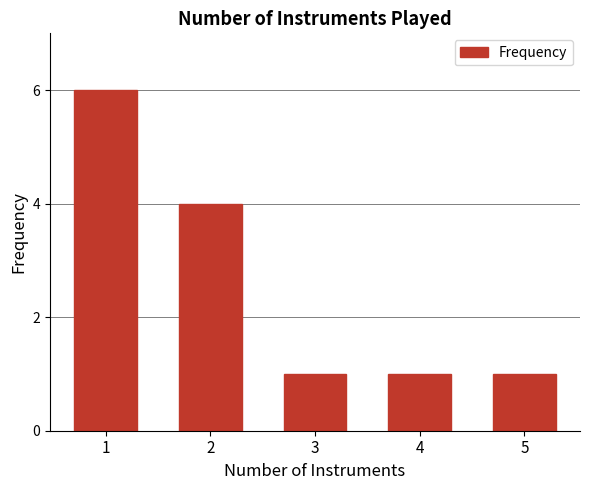

Reading left to right, what are all the values shown in this chart?

1=6	2=4	3=1	4=1	5=1